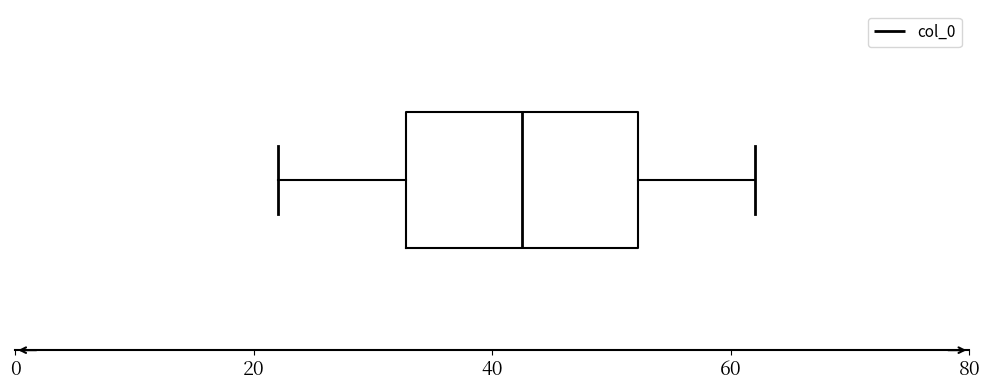

Read this box plot against the x-axis: the position of the median line, the range covered by the box, and the ends of both whiskers. The values are not printed on the chart, so give them approximately, as read against the axis.

median 42, box 32 to 52, whiskers 22 to 62